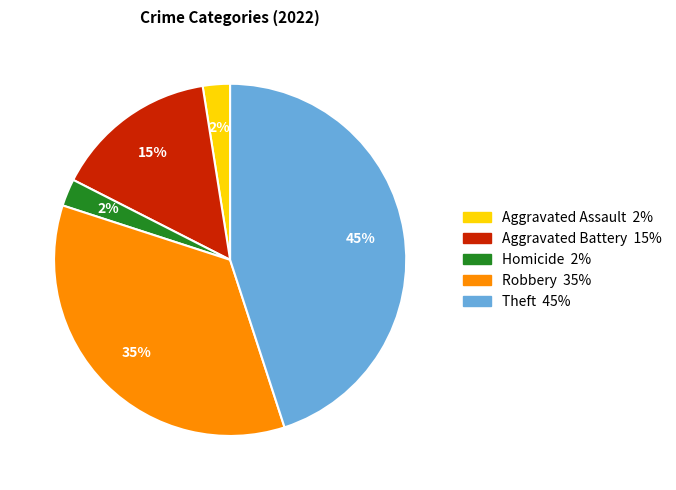

To the nearest percent, what is the average slice percentage?

20%